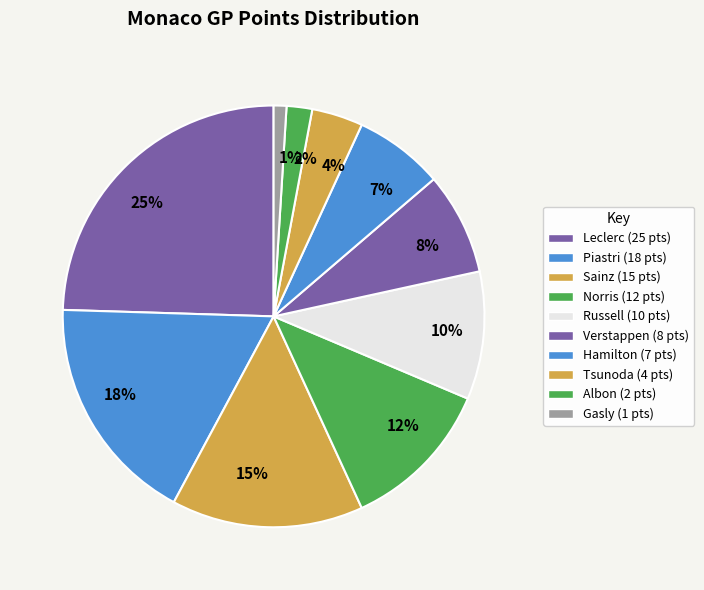

What is the largest slice in the pie chart?

25%